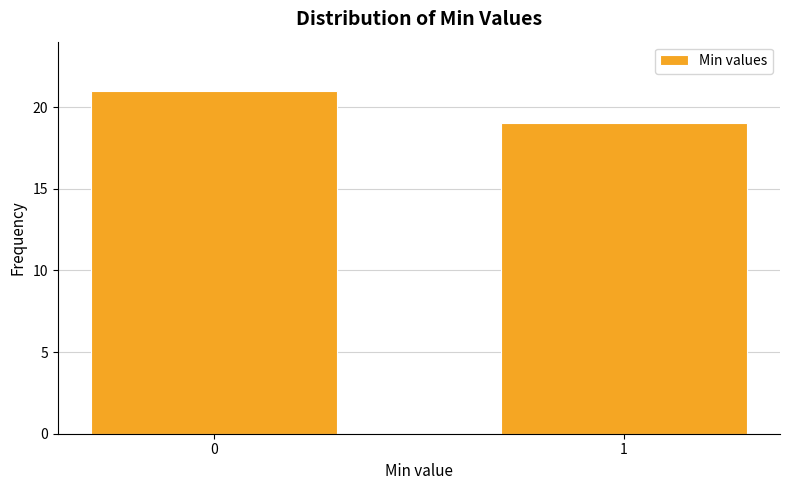

Reading right to left, extract all data points from this chart.

19	21